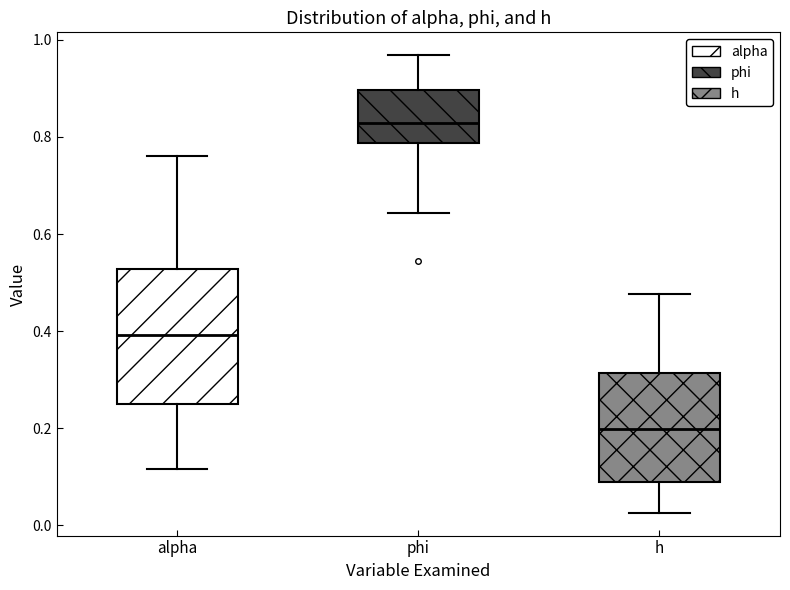

Reading left to right, transcribe this box plot: for each box, give where its median line is, the range the box spans, and where its two whiskers end, as read against the y-axis. The values are not printed on the chart, so give them approximately, as read against the axis.

alpha: median 0.40, box 0.26 to 0.52, whiskers 0.12 to 0.76
phi: median 0.82, box 0.78 to 0.90, whiskers 0.64 to 0.96
h: median 0.20, box 0.10 to 0.32, whiskers 0.02 to 0.48